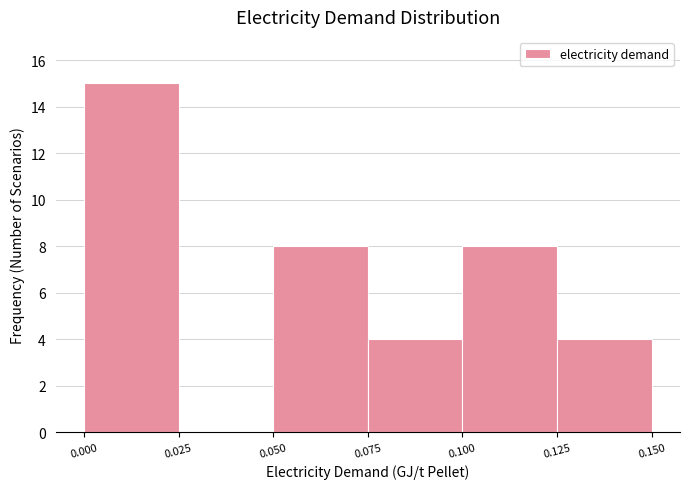

Reading left to right, list every bar in this chart as the range it spans on the x-axis followed by its height. The values are not printed on the chart, so give them approximately, as read against the axis.

0.000 to 0.025: 15
0.025 to 0.050: 0
0.050 to 0.075: 8
0.075 to 0.100: 4
0.100 to 0.125: 8
0.125 to 0.150: 4